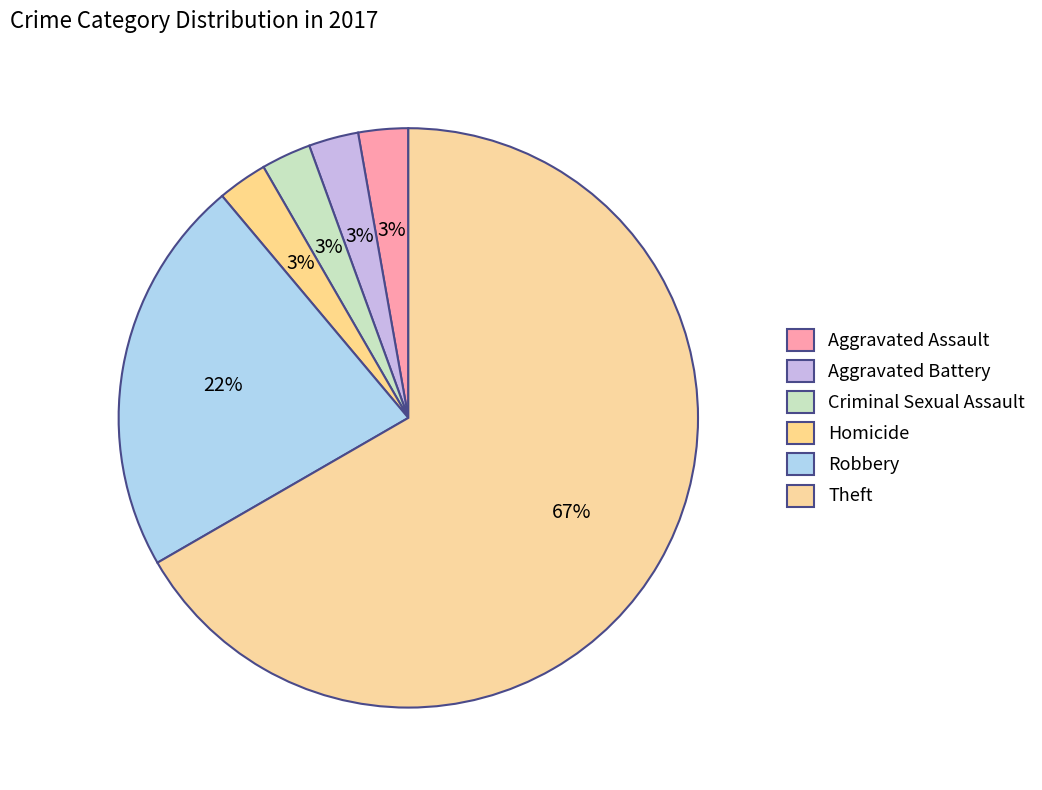

Does Aggravated Assault represent more than half of the total?

No